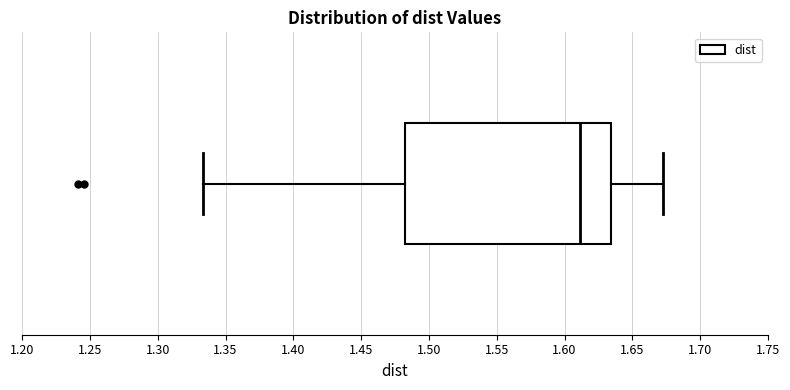

Transcribe this box plot: give where the median line is, the range the box spans, and where the two whiskers end, as read against the x-axis. The values are not printed on the chart, so give them approximately, as read against the axis.

median 1.610, box 1.480 to 1.635, whiskers 1.335 to 1.670